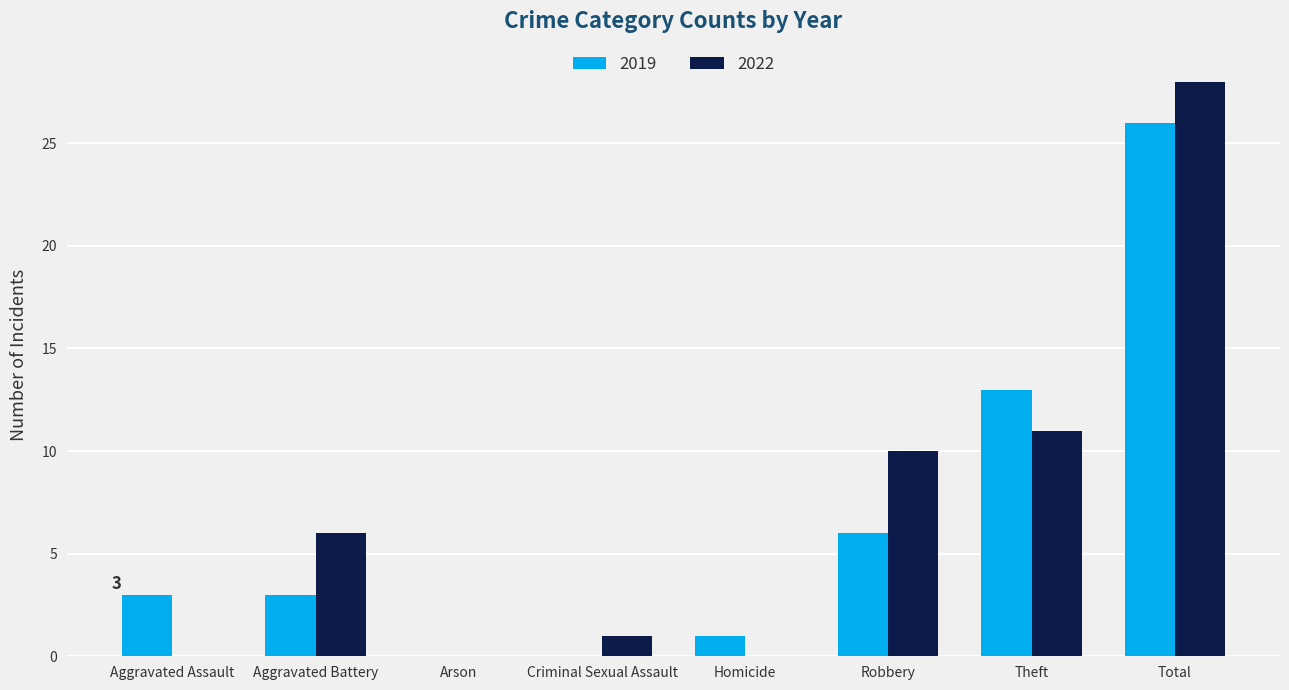

Where is 2022 nearest to the value 14?

Theft